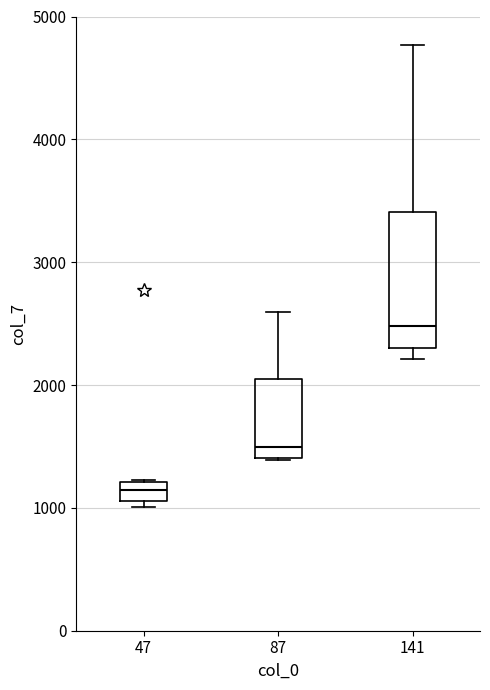

Reading left to right, transcribe this box plot: for each box, give where its median line is, the range the box spans, and where its two whiskers end, as read against the y-axis. The values are not printed on the chart, so give them approximately, as read against the axis.

47: median 1100 (inside the box), box 1100 to 1200, whiskers 1000 to 1200
87: median 1500, box 1400 to 2100, whiskers 1400 to 2600
141: median 2500, box 2300 to 3400, whiskers 2200 to 4800